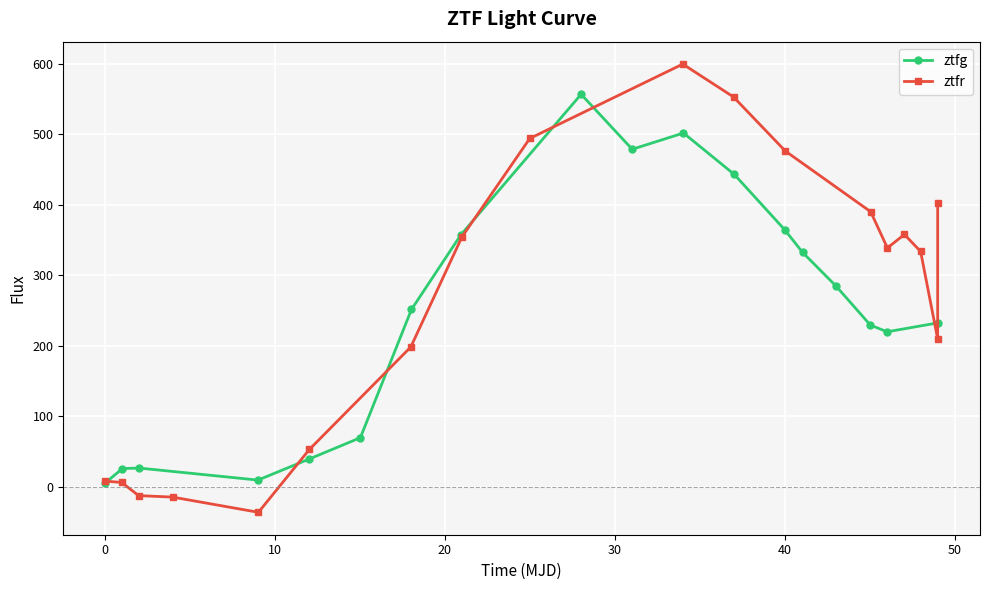

What is the minimum value for ztfr?

-36.3